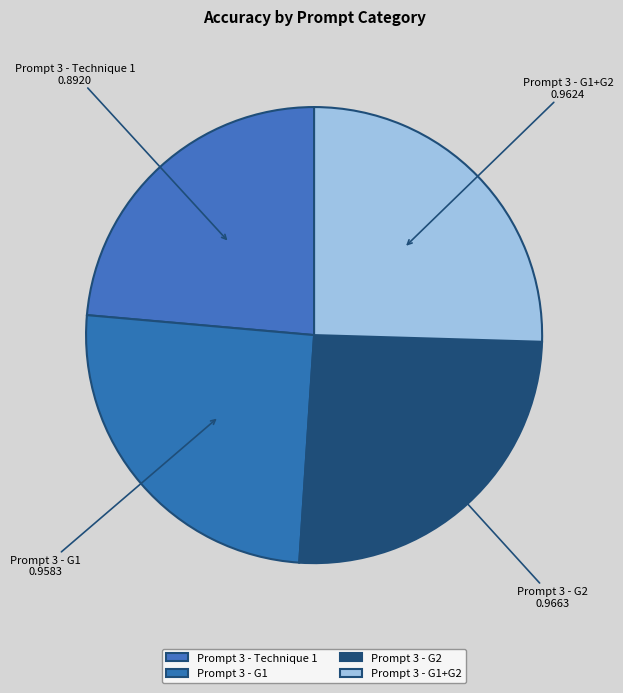

Is there any slice that represents more than half of the pie?

No